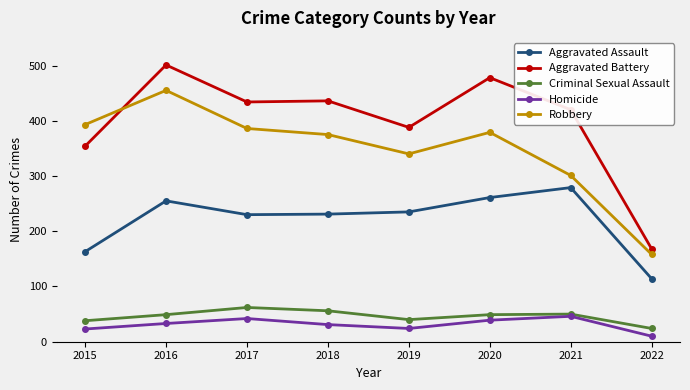

True or false: Aggravated Battery has a value of 185 at 2018.

False